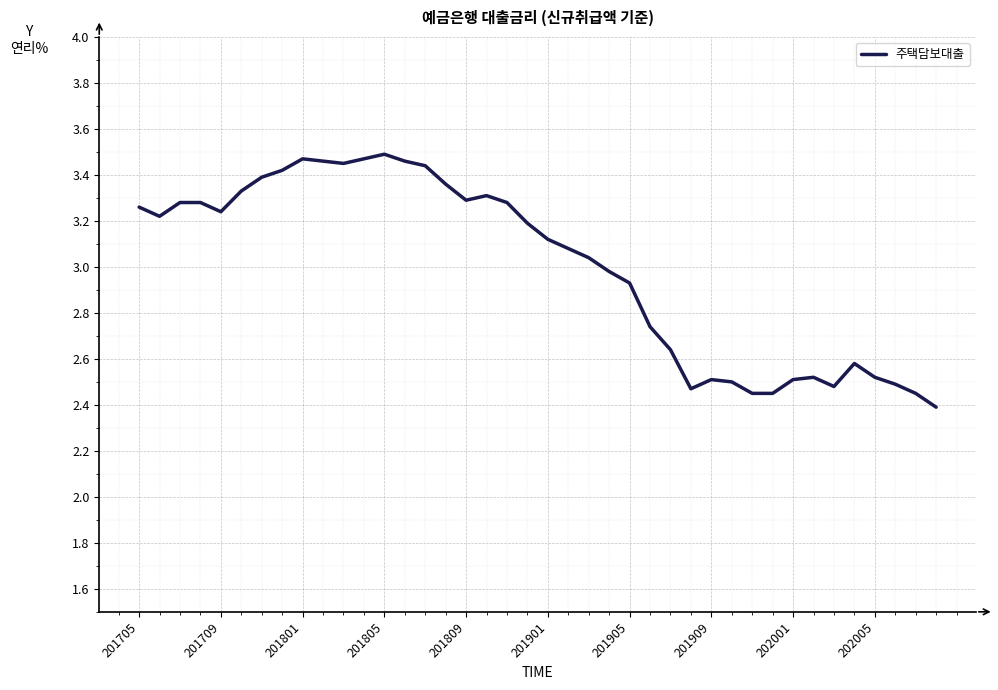

What is the minimum value shown in the chart?

2.4